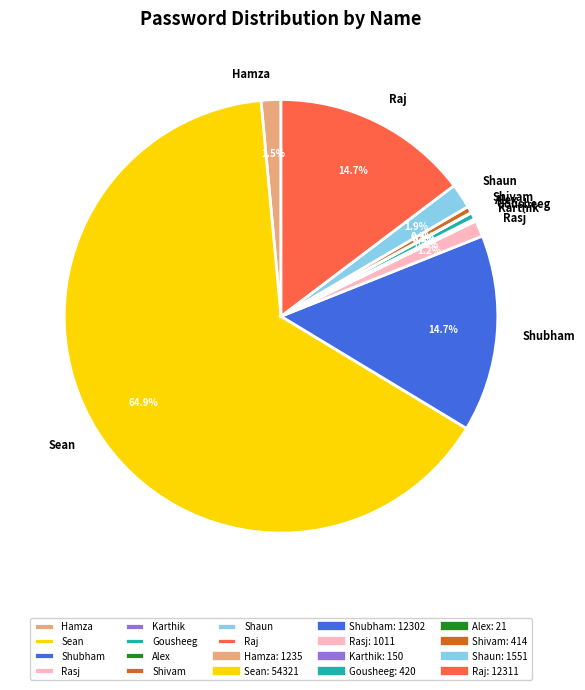

Between Gousheeg and Rasj, which is larger?

Rasj